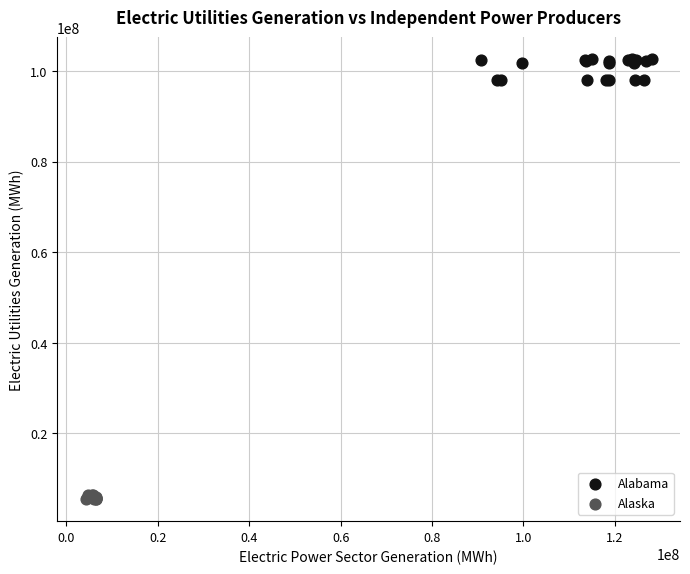

What are all the series names shown in the legend?

Alabama, Alaska